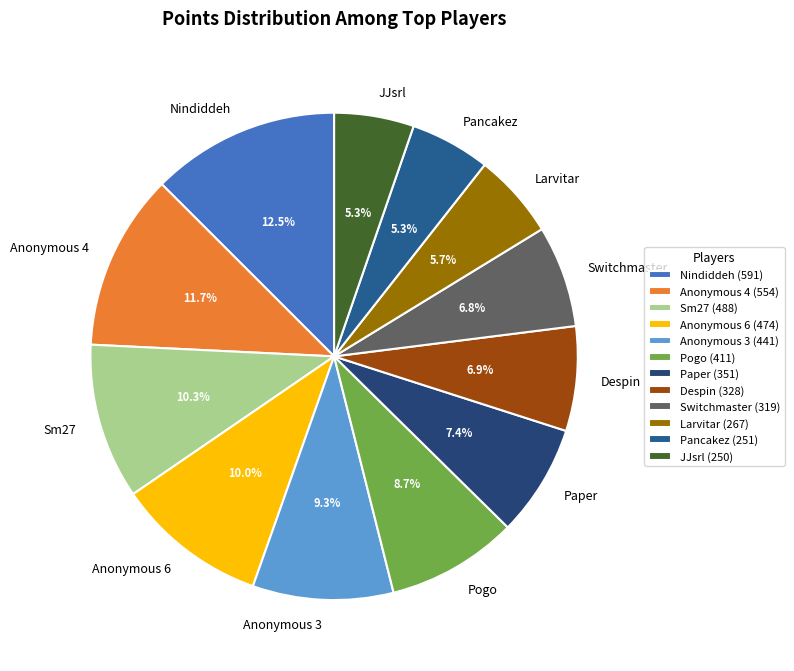

Does Anonymous 6 represent more than half of the total?

No